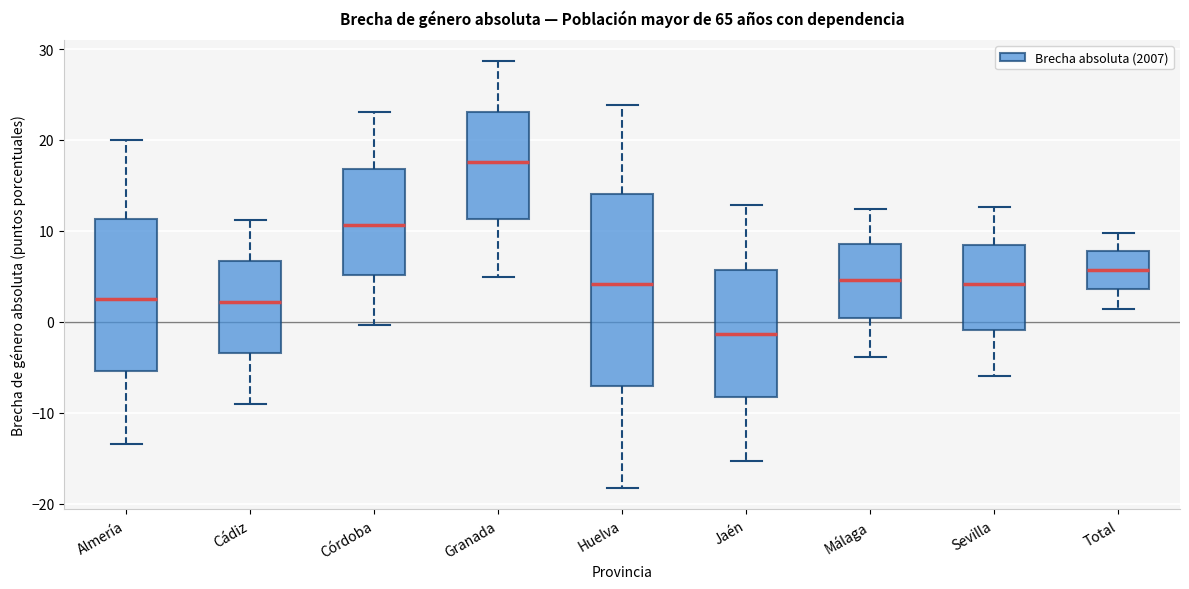

Reading left to right, read every box against the y-axis: the position of its median line, the range the box covers, and the ends of its whiskers. The values are not printed on the chart, so give them approximately, as read against the axis.

Almería: median 3, box -5 to 11, whiskers -13 to 20
Cádiz: median 2, box -3 to 7, whiskers -9 to 11
Córdoba: median 11, box 5 to 17, whiskers 0 to 23
Granada: median 18, box 11 to 23, whiskers 5 to 29
Huelva: median 4, box -7 to 14, whiskers -18 to 24
Jaén: median -1, box -8 to 6, whiskers -15 to 13
Málaga: median 5, box 0 to 9, whiskers -4 to 12
Sevilla: median 4, box -1 to 8, whiskers -6 to 13
Total: median 6, box 4 to 8, whiskers 1 to 10